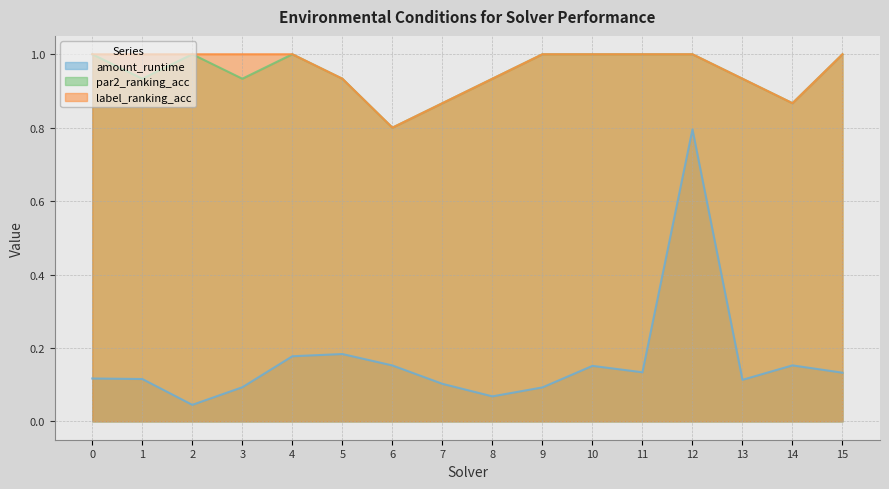

What is the difference between the highest and lowest values at 7?

0.8